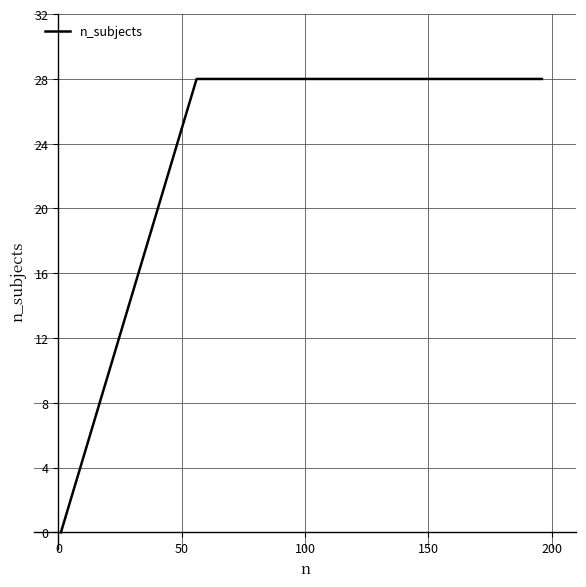

How many positive values are there?

9